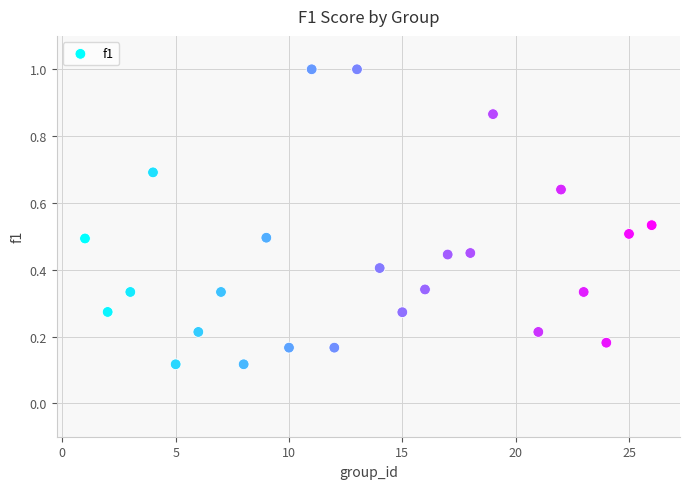

What is the range of X values (max minus min)?

25.0